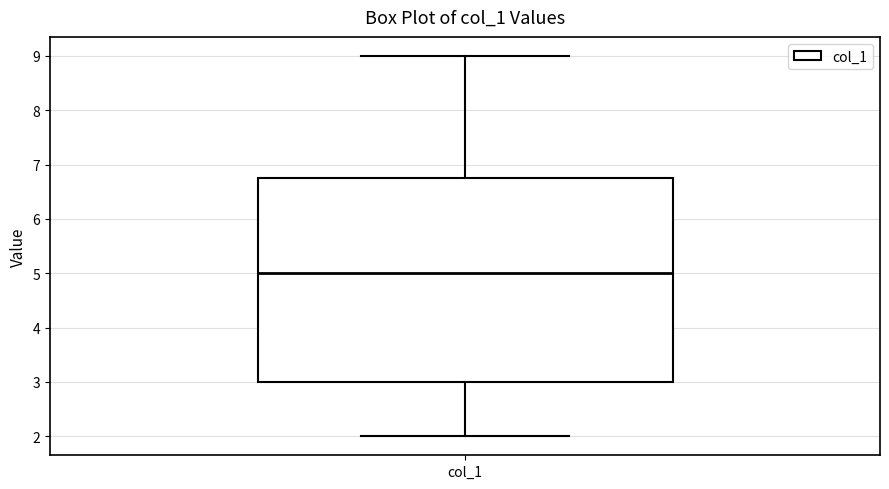

Read this box plot against the y-axis: the position of the median line, the range covered by the box, and the ends of both whiskers. The values are not printed on the chart, so give them approximately, as read against the axis.

median 5.0, box 3.0 to 6.8, whiskers 2.0 to 9.0